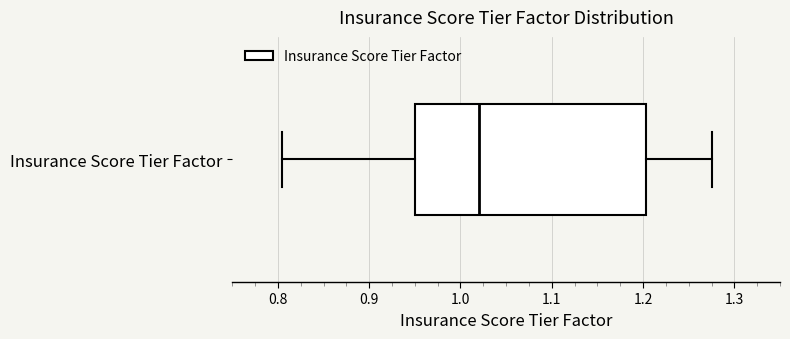

Transcribe this box plot: give where the median line is, the range the box spans, and where the two whiskers end, as read against the x-axis. The values are not printed on the chart, so give them approximately, as read against the axis.

median 1.02, box 0.95 to 1.20, whiskers 0.80 to 1.28